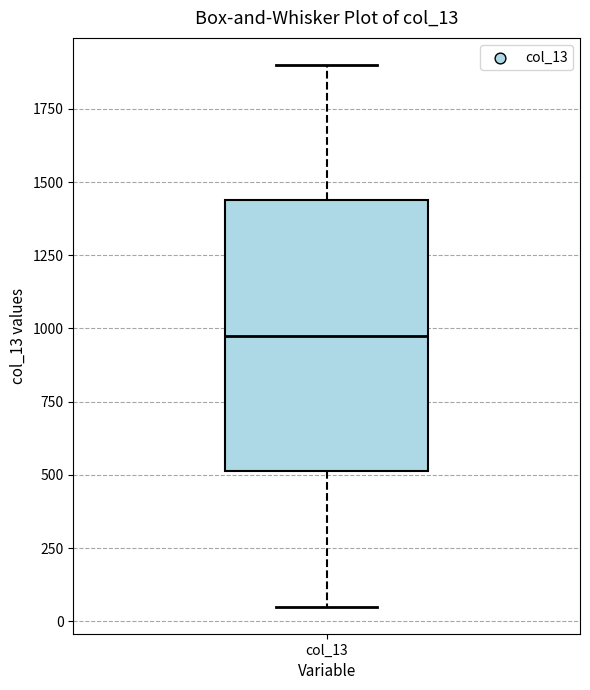

Transcribe this box plot: give where the median line is, the range the box spans, and where the two whiskers end, as read against the y-axis. The values are not printed on the chart, so give them approximately, as read against the axis.

median 1000, box 500 to 1450, whiskers 50 to 1900